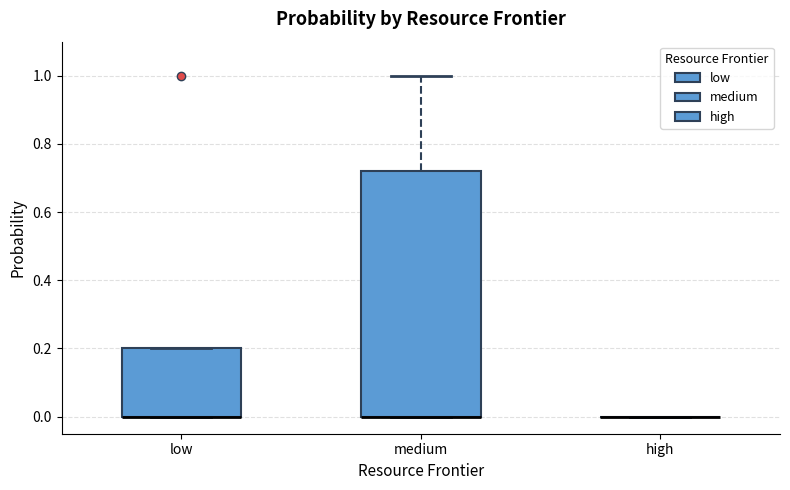

Comparing the boxes themselves (not the whiskers), which one is the tallest?

medium